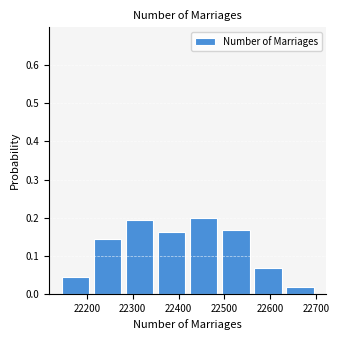

Reading left to right, list every bar in this chart as the range it spans on the x-axis followed by its height. The values are not printed on the chart, so give them approximately, as read against the axis.

22140 to 22210: 0.04
22210 to 22280: 0.14
22280 to 22350: 0.19
22350 to 22420: 0.16
22420 to 22490: 0.20
22490 to 22560: 0.17
22560 to 22630: 0.07
22630 to 22700: 0.02